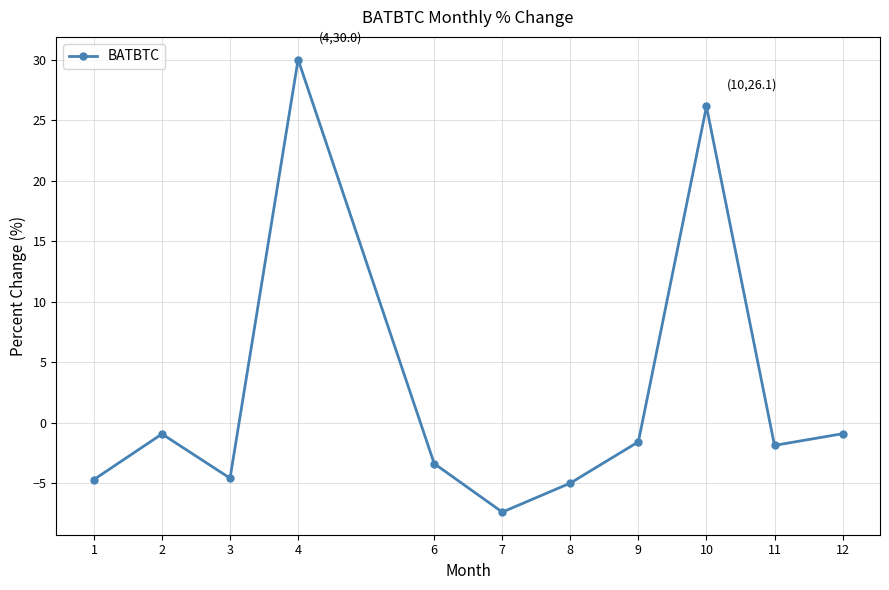

Does the chart display data point markers on the line(s)?

Yes